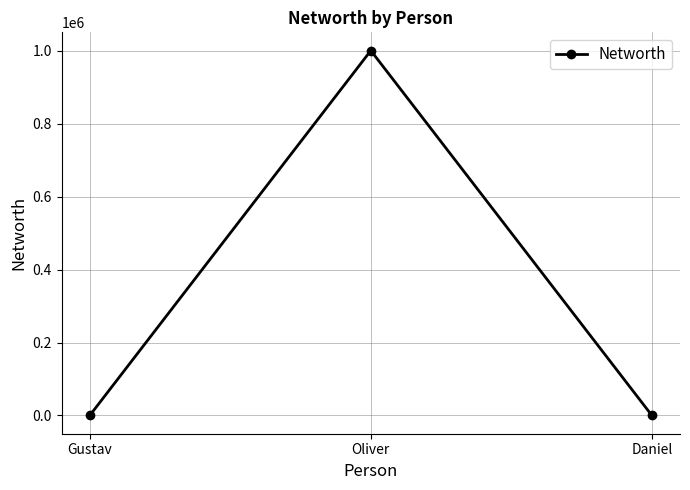

The value at Daniel is 16. True or false?

True